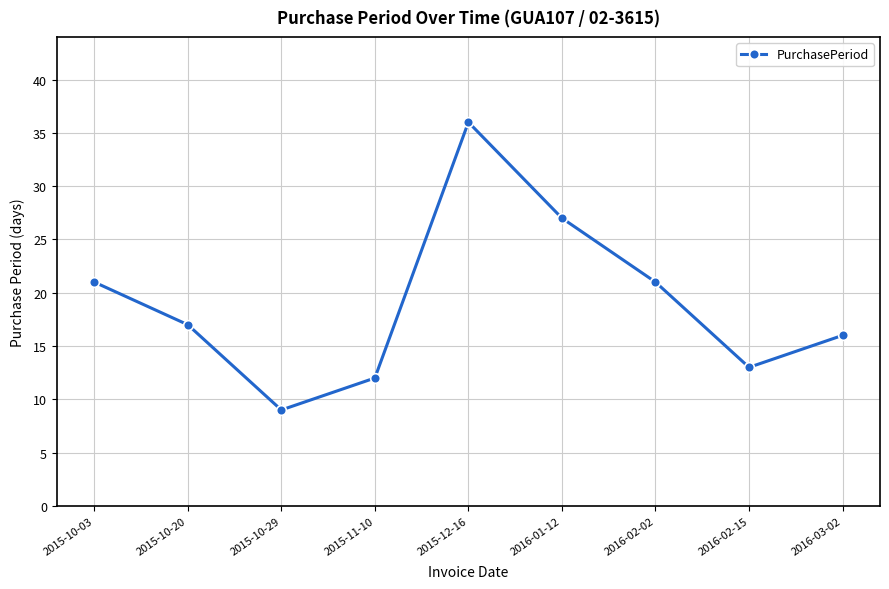

What is the change in value from 2015-10-20 to 2016-01-12?

+10